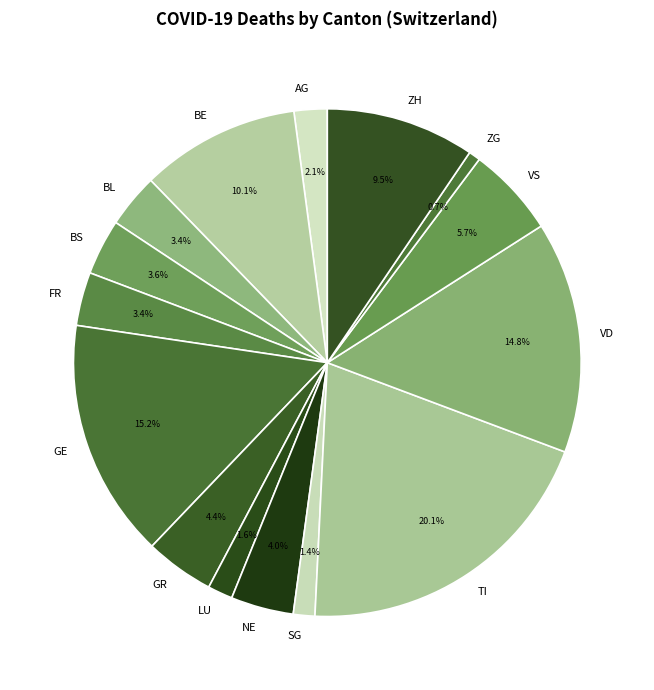

To the nearest percent, what portion does GR represent?

4%